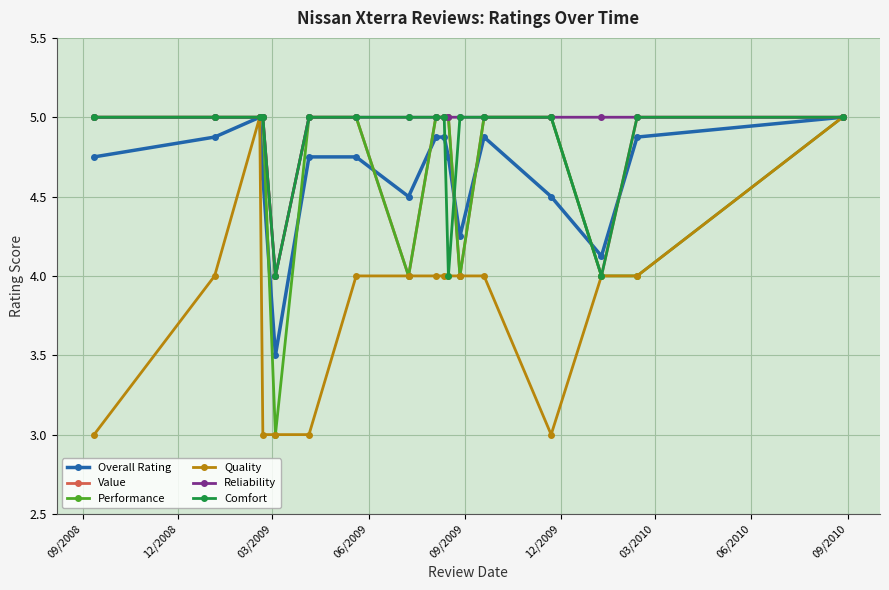

What is the minimum value for Value?

4.0